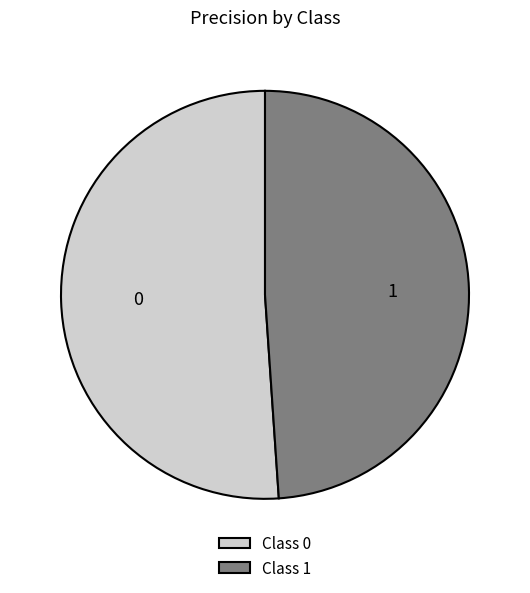

How many segments does this pie chart have?

2